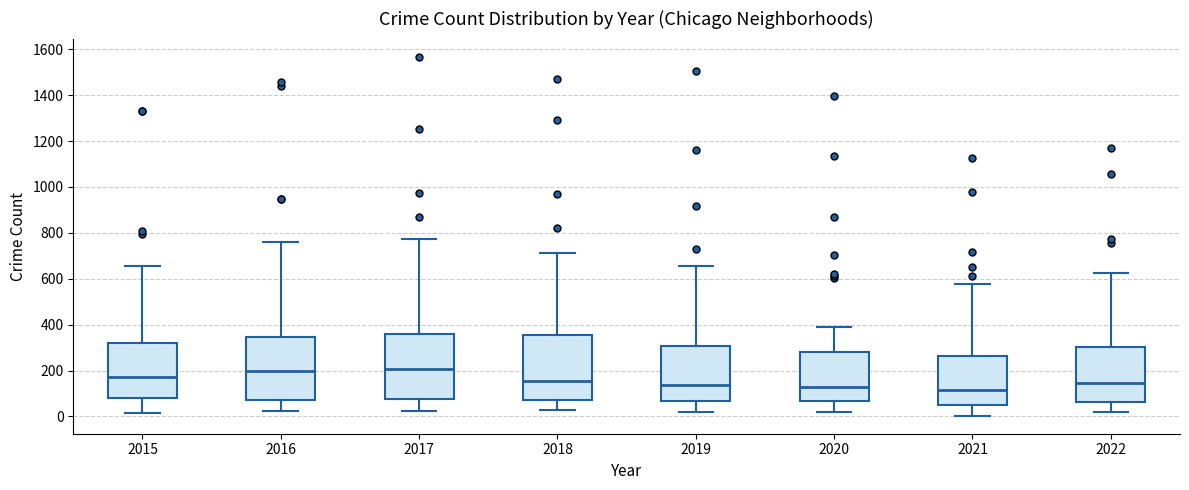

Reading left to right, read every box against the y-axis: the position of its median line, the range the box covers, and the ends of its whiskers. The values are not printed on the chart, so give them approximately, as read against the axis.

2015: median 180, box 80 to 320, whiskers 20 to 660
2016: median 200, box 80 to 340, whiskers 20 to 760
2017: median 200, box 80 to 360, whiskers 20 to 780
2018: median 160, box 80 to 360, whiskers 20 to 720
2019: median 140, box 60 to 300, whiskers 20 to 660
2020: median 120, box 60 to 280, whiskers 20 to 380
2021: median 120, box 60 to 260, whiskers 0 to 580
2022: median 140, box 60 to 300, whiskers 20 to 620